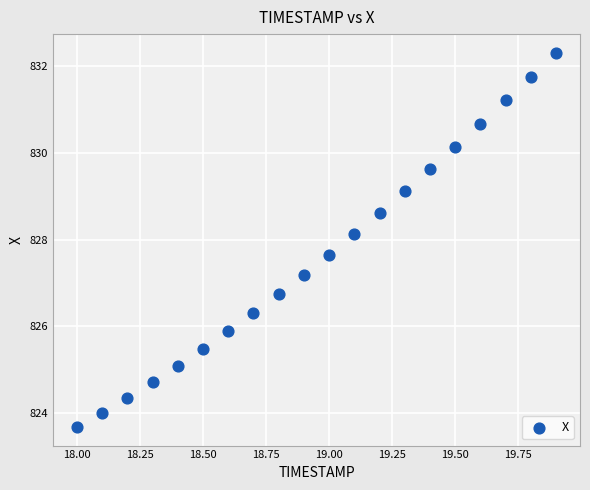

What is the range of X values (max minus min)?

1.9